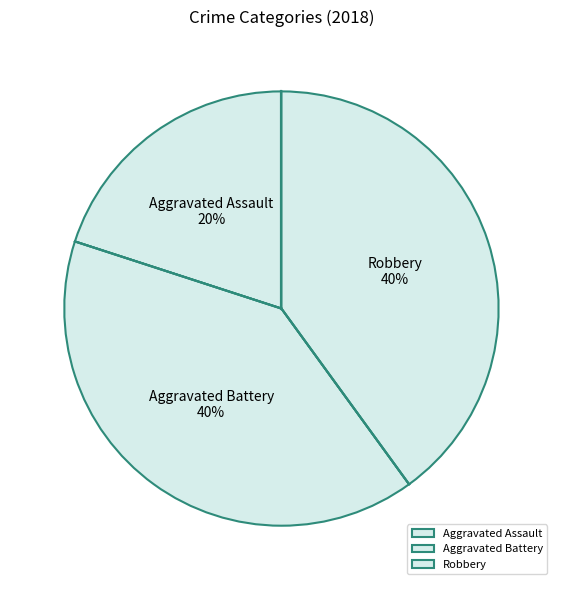

Count the number of slices in the pie.

3